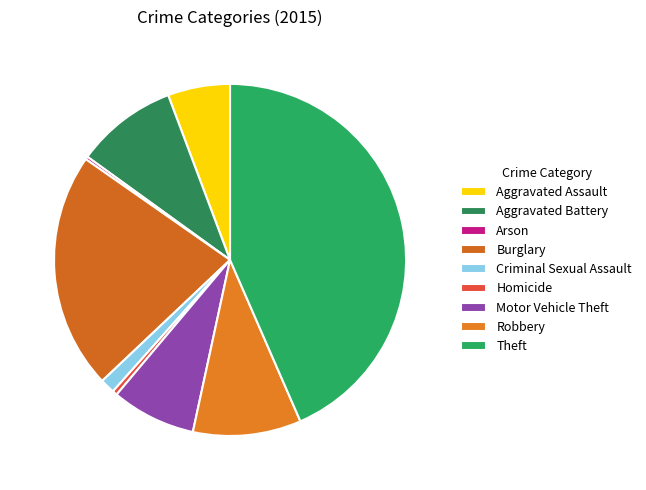

Which slice is the smallest?

Arson